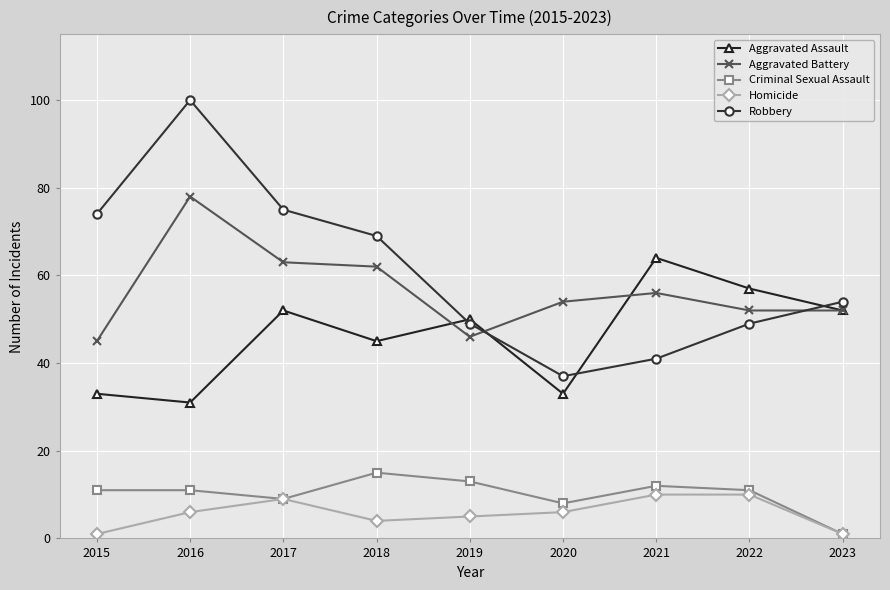

Is it true that Criminal Sexual Assault equals 8 at 2020?

True